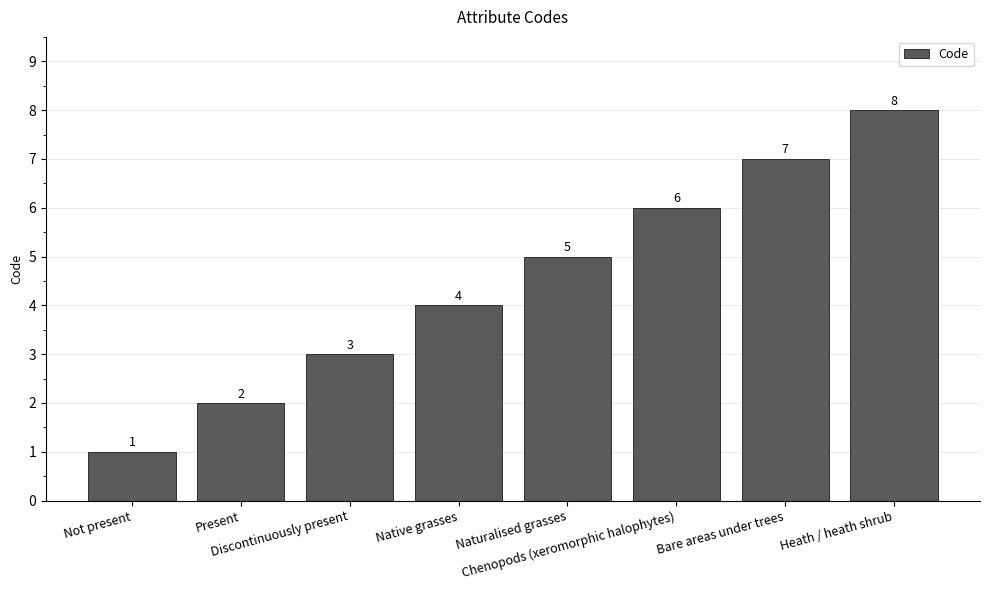

How many values are between 3 and 7?

5